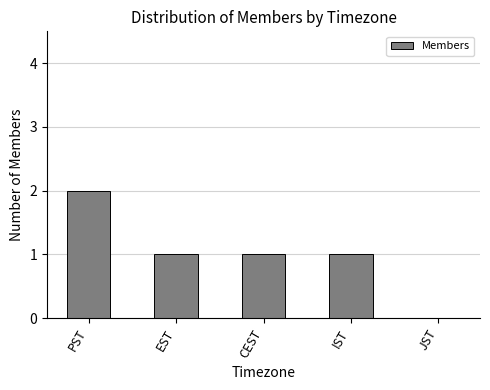

How many values are between 1 and 2?

4